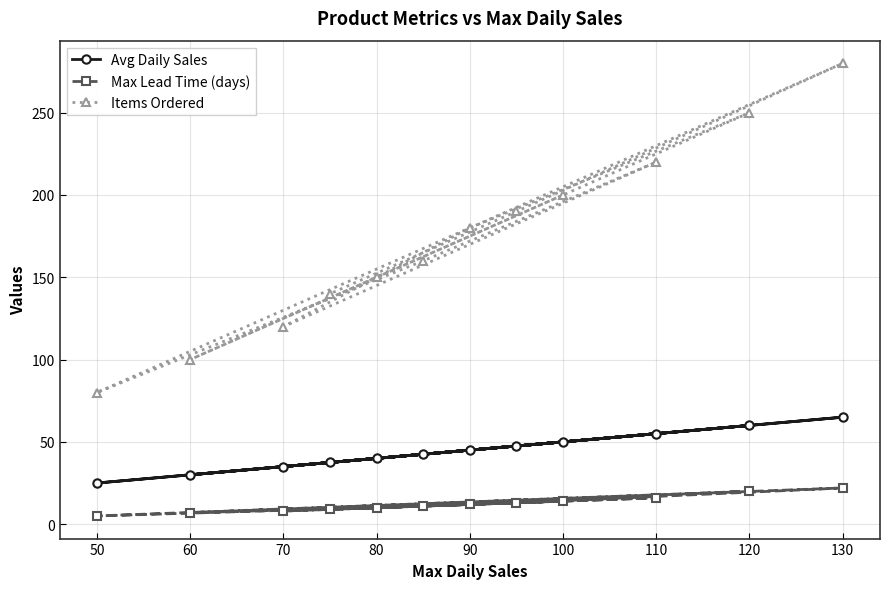

What is the average value of the Items Ordered series?

172.5